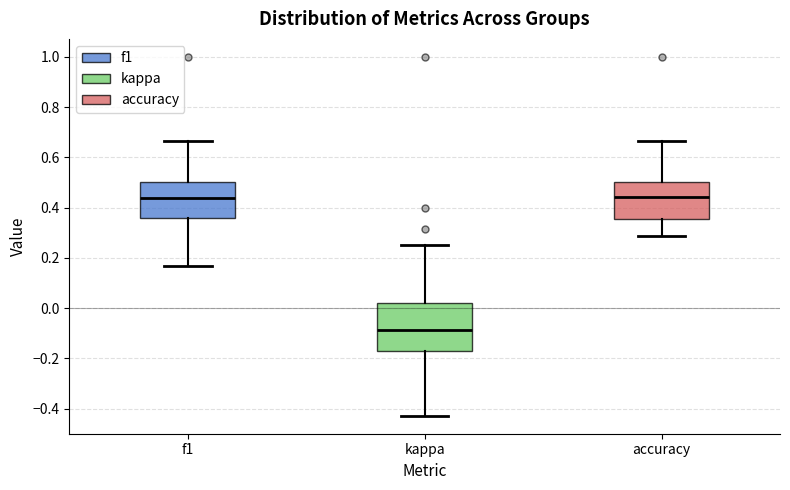

Where does the upper whisker of the box for kappa end on the y-axis? The values are not printed on the chart, so give them approximately, as read against the axis.

0.26